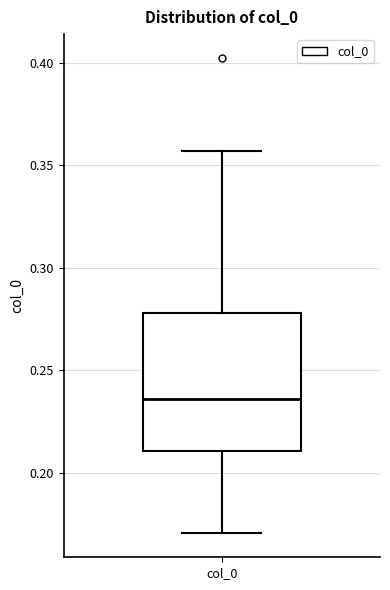

Where is the lower edge of the box for col_0 on the y-axis? The values are not printed on the chart, so give them approximately, as read against the axis.

0.210